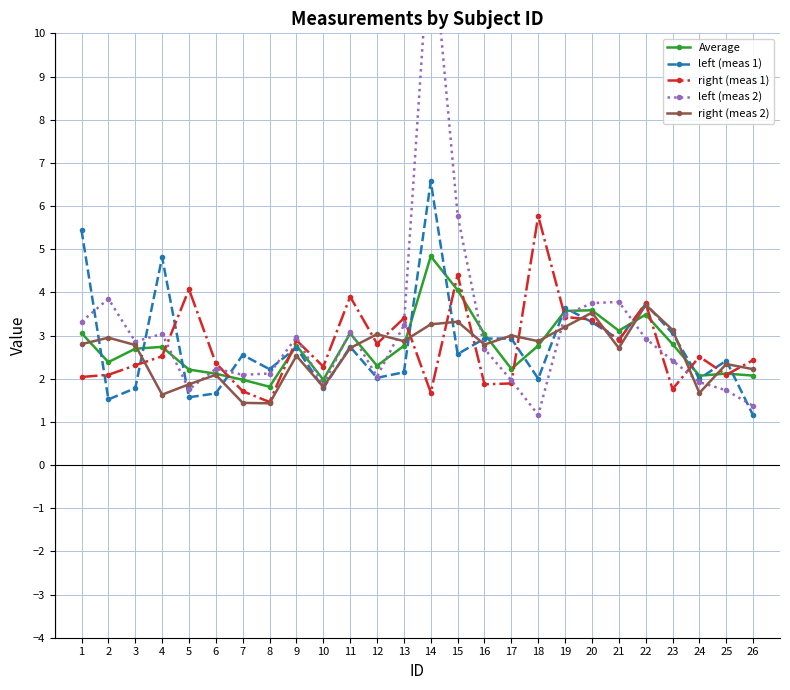

At which label does left (meas 1) first exceed 2?

1